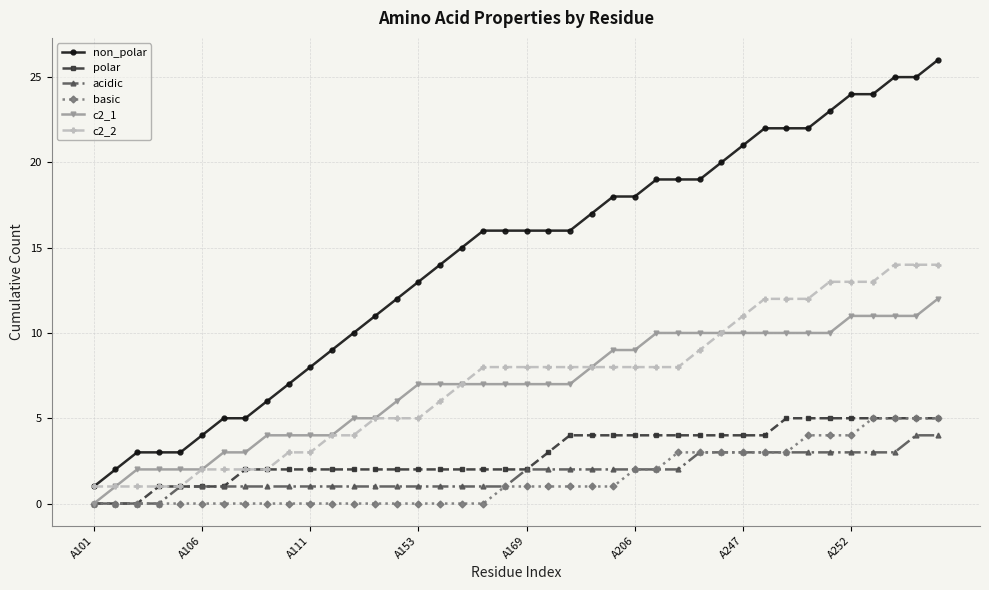

Which series has the largest total across all categories?

non_polar